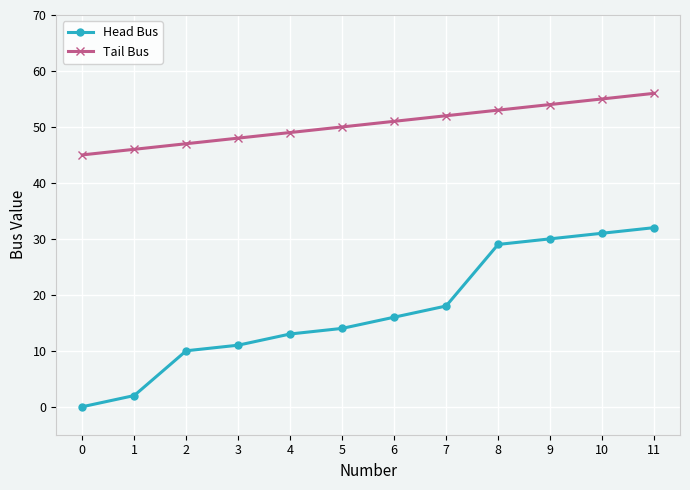

Reading left to right, extract all data points from this chart.

Head Bus: 0=0	1=2	2=10	3=11	4=13	5=14	6=16	7=18	8=29	9=30	10=31	11=32
Tail Bus: 0=45	1=46	2=47	3=48	4=49	5=50	6=51	7=52	8=53	9=54	10=55	11=56